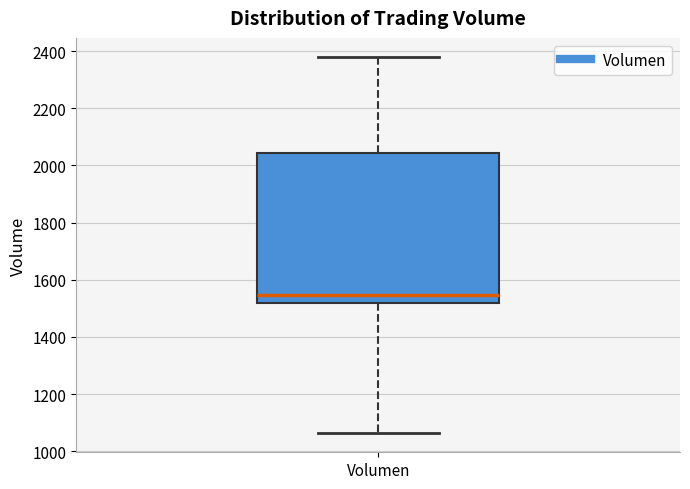

Read this box plot against the y-axis: the position of the median line, the range covered by the box, and the ends of both whiskers. The values are not printed on the chart, so give them approximately, as read against the axis.

median 1540, box 1520 to 2040, whiskers 1060 to 2380